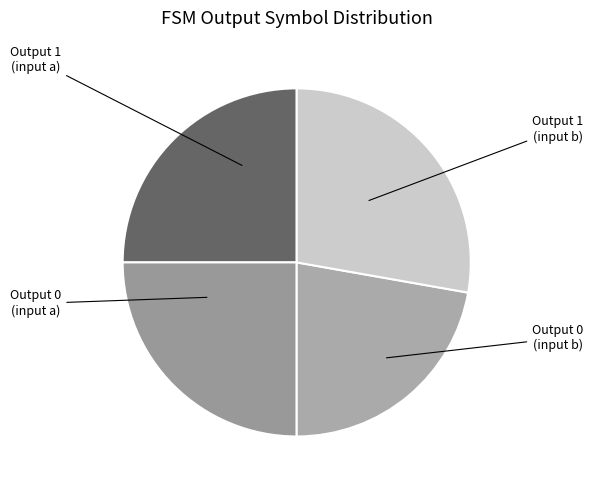

Count the number of slices in the pie.

4